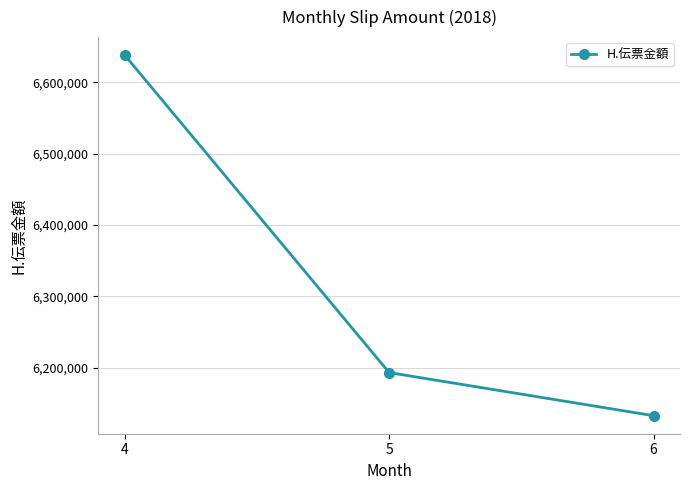

What is the change in value from 4 to 5?

-444742